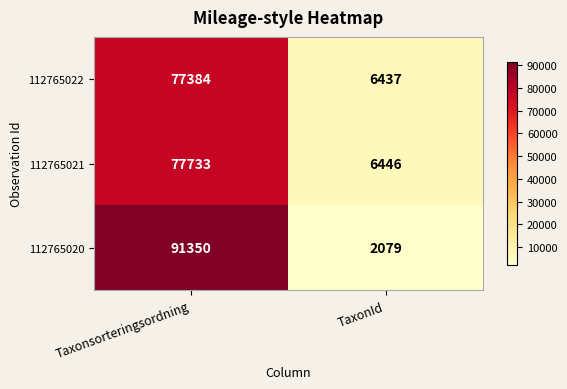

What is the difference between the maximum and minimum values in the 112765022 series?

70947